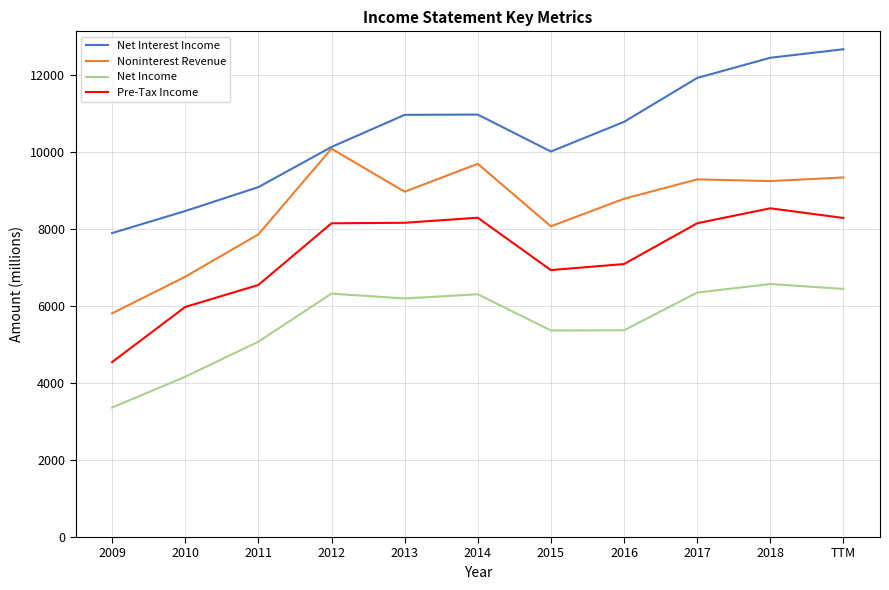

True or false: Net Interest Income has a value of 2646 at 2009.

False